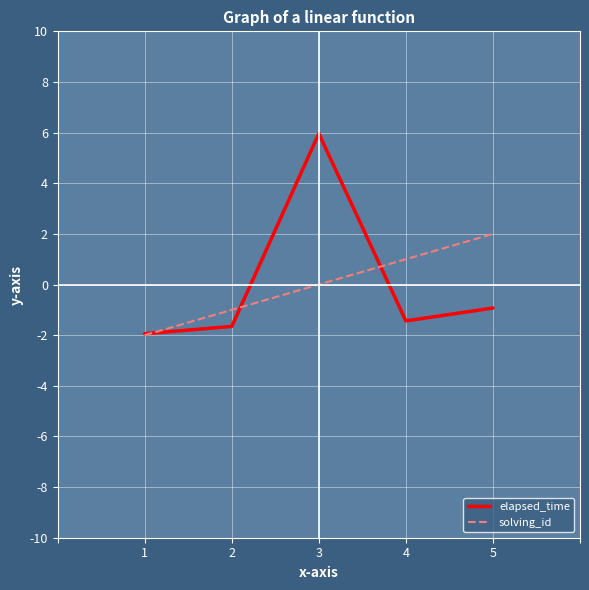

How many interior local peaks does the elapsed_time series have?

1